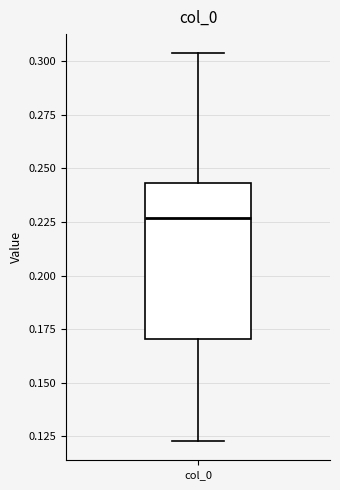

Where does the lower whisker of the box for col_0 end on the y-axis? The values are not printed on the chart, so give them approximately, as read against the axis.

0.125